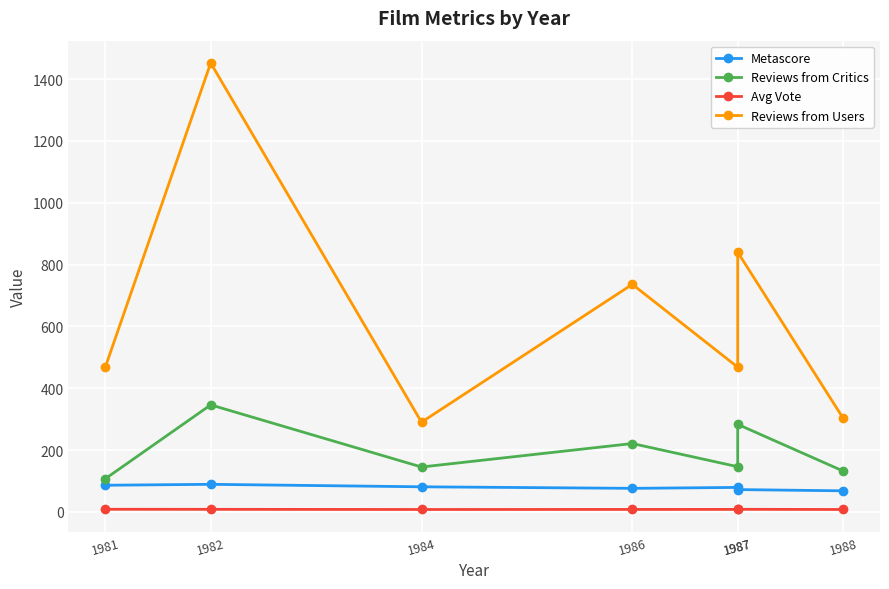

What are all the series names shown in the legend?

Metascore, Reviews from Critics, Avg Vote, Reviews from Users